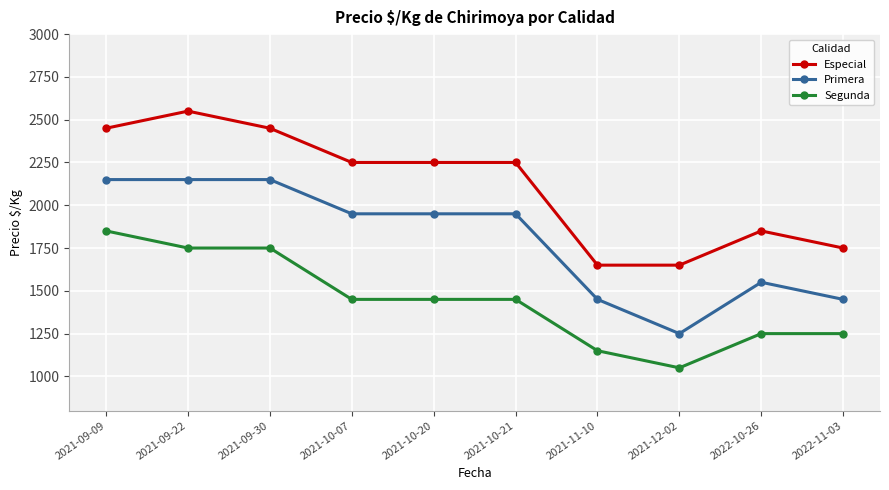

Rank the series at 2021-09-22 from lowest to highest value.

Segunda, Primera, Especial